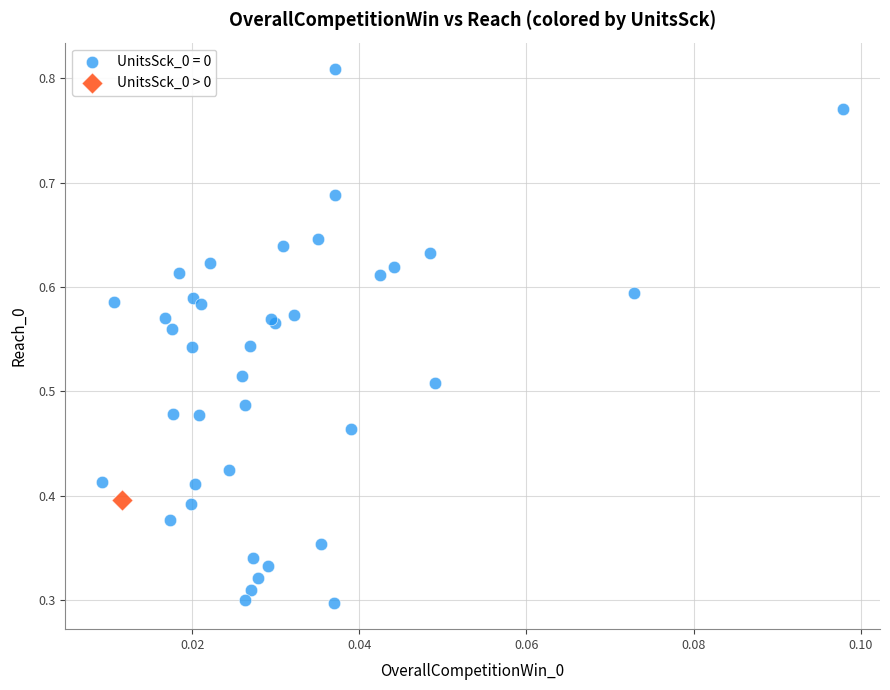

What are all the series names shown in the legend?

UnitsSck_0 = 0, UnitsSck_0 > 0